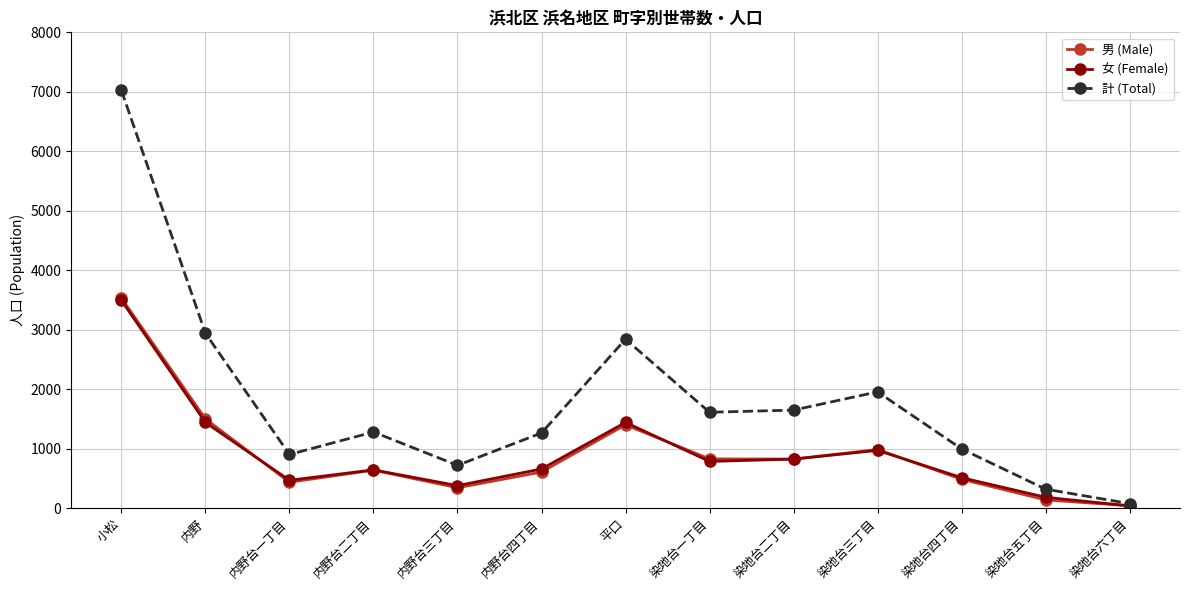

Which series ends up on top after the final intersection of 男 (Male) and 女 (Female)?

男 (Male)